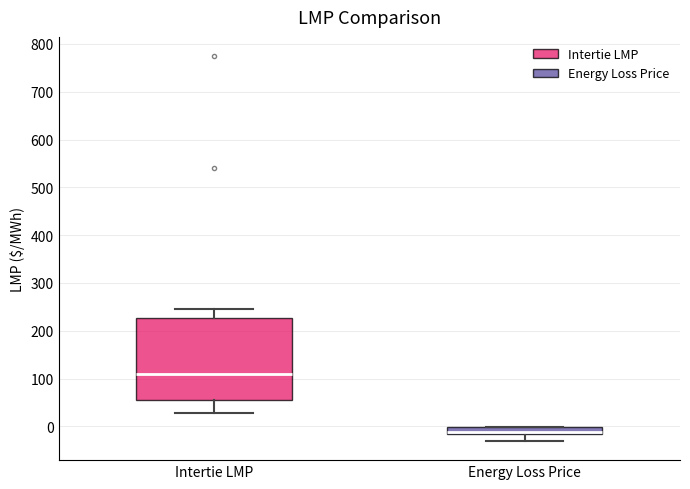

Where does the lower whisker of the box for Intertie LMP end on the y-axis? The values are not printed on the chart, so give them approximately, as read against the axis.

30